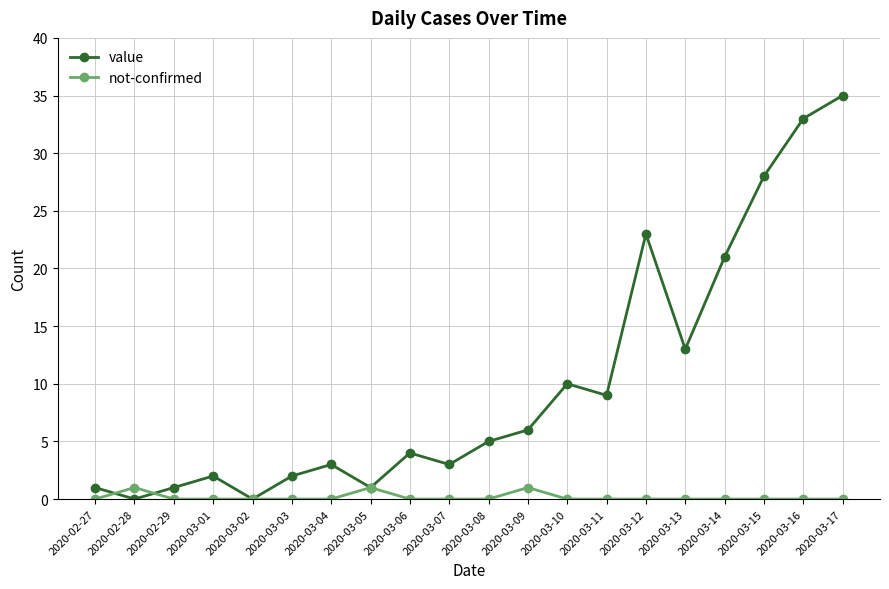

The not-confirmed series shows 0 at 2020-03-14. True or false?

True